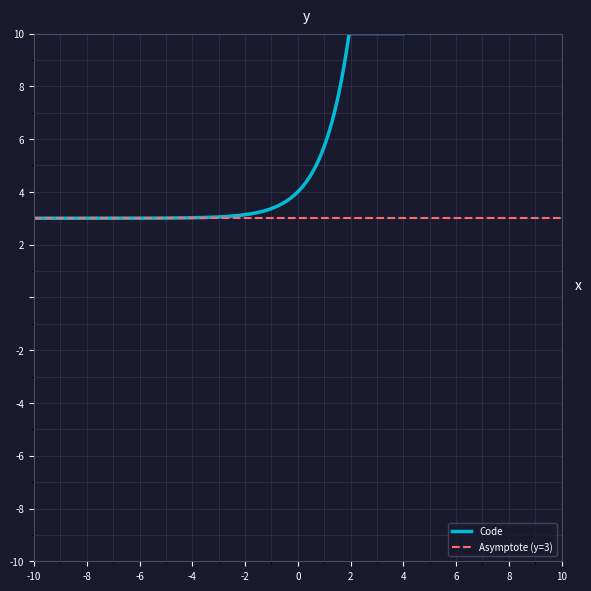

What is the minimum value for Code?

3.0